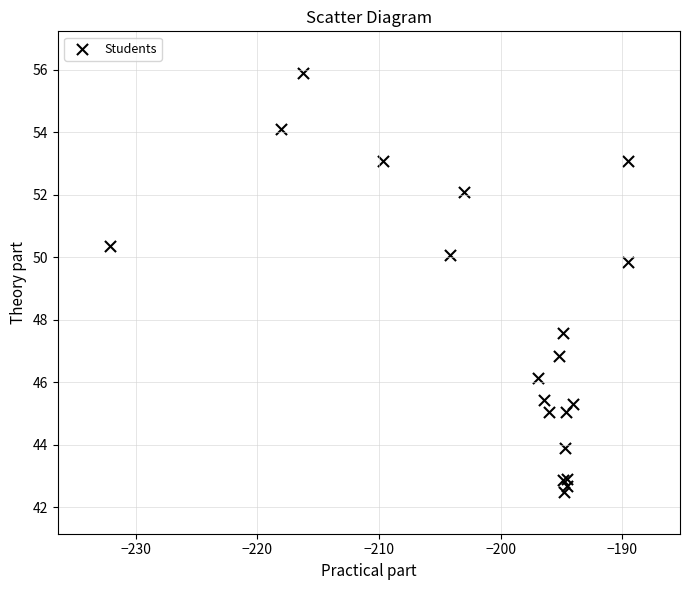

What Y value in the scatter plot is closest to 49?

49.9